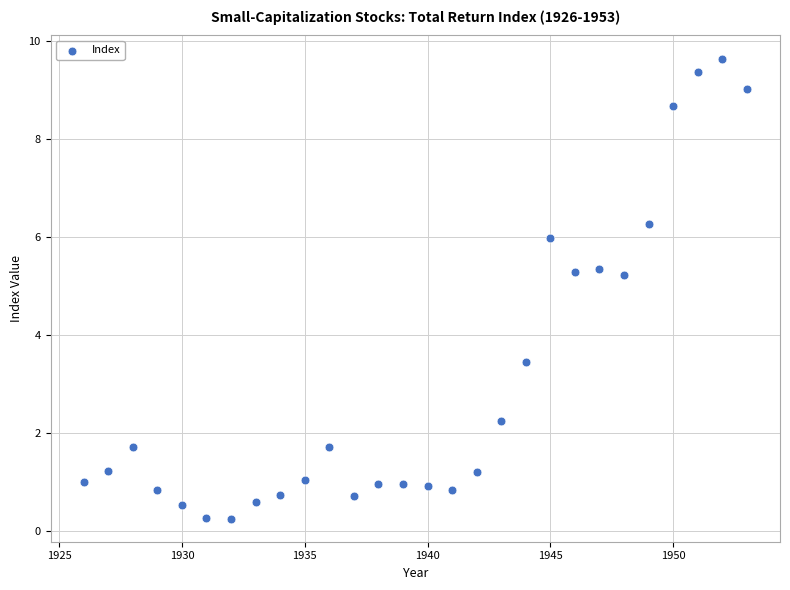

What is the range of Y values (max minus min)?

9.4